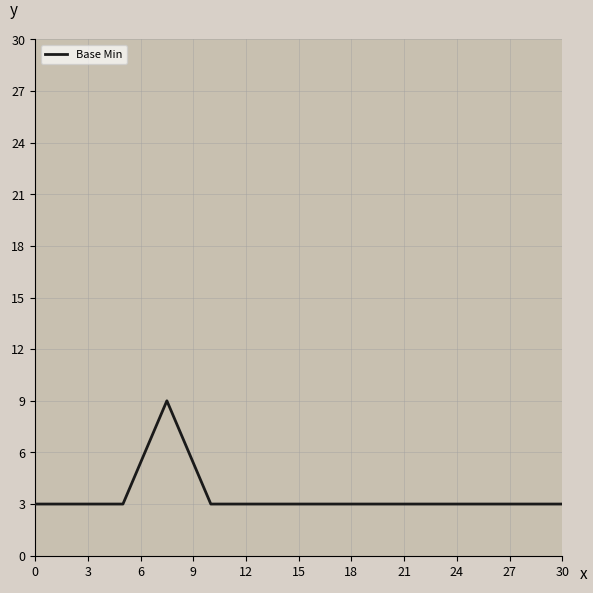

What is the maximum value shown in the chart?

9